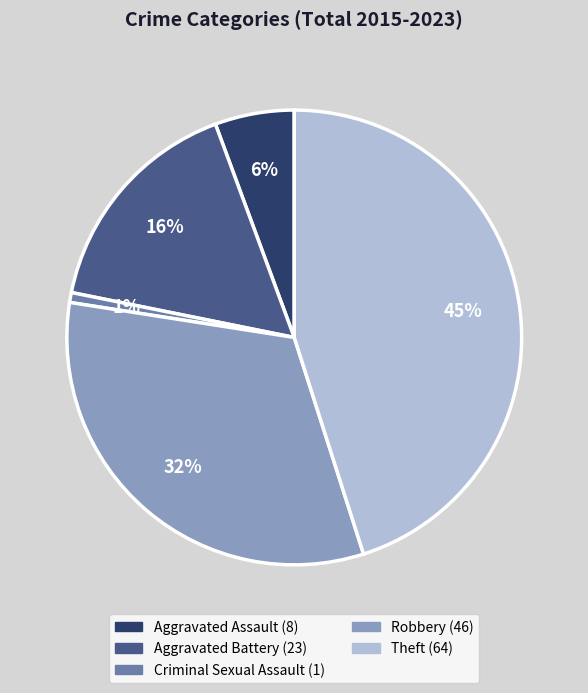

Is there a majority slice in this chart?

No